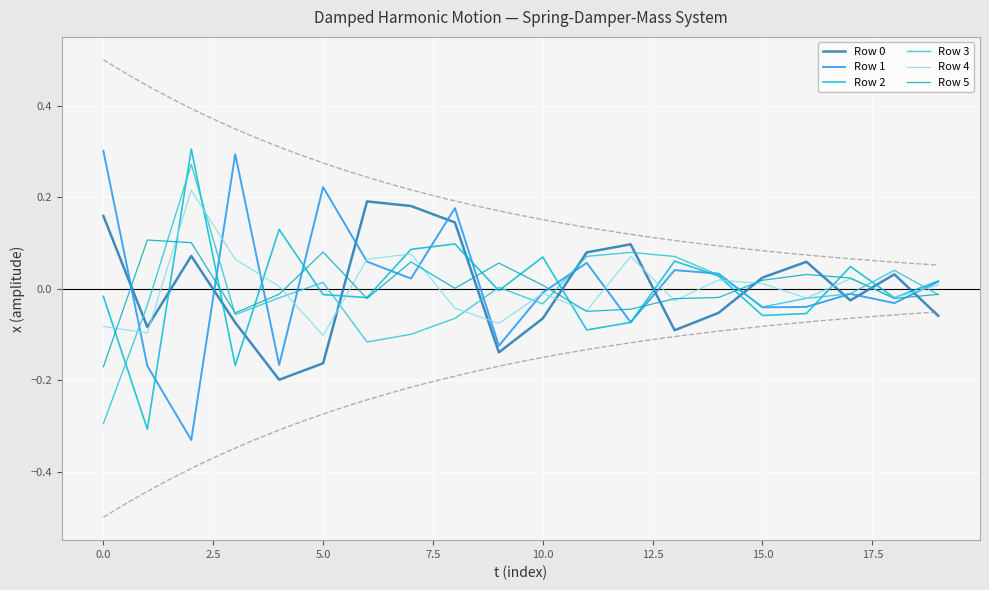

What is the label of the 9th point from the right?

11